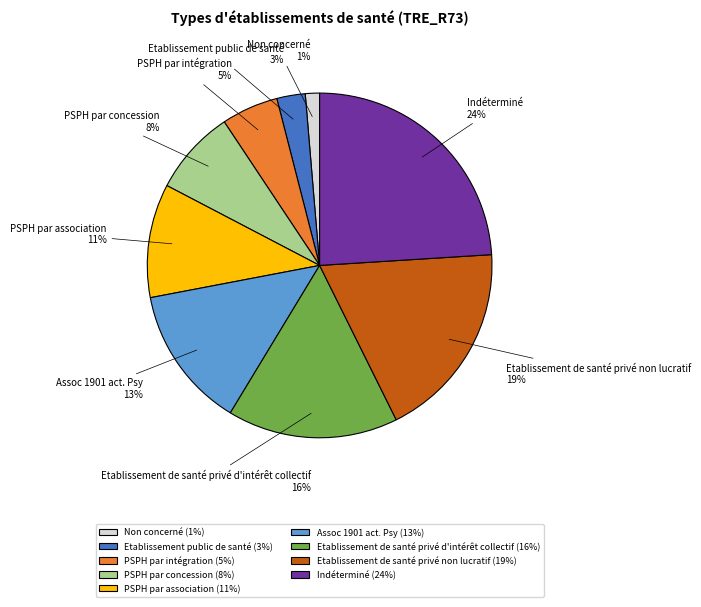

Which slice is the smallest?

Non concerné